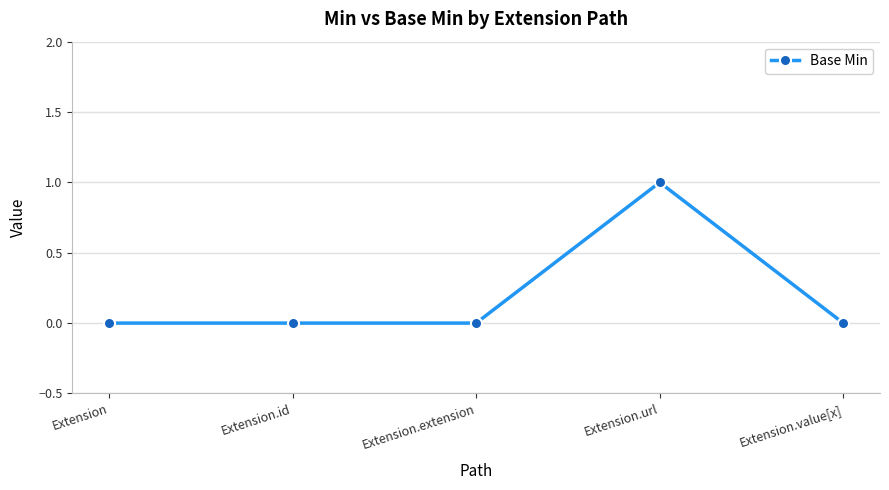

Reading right to left, what are all the values shown in this chart?

0	1	0	0	0